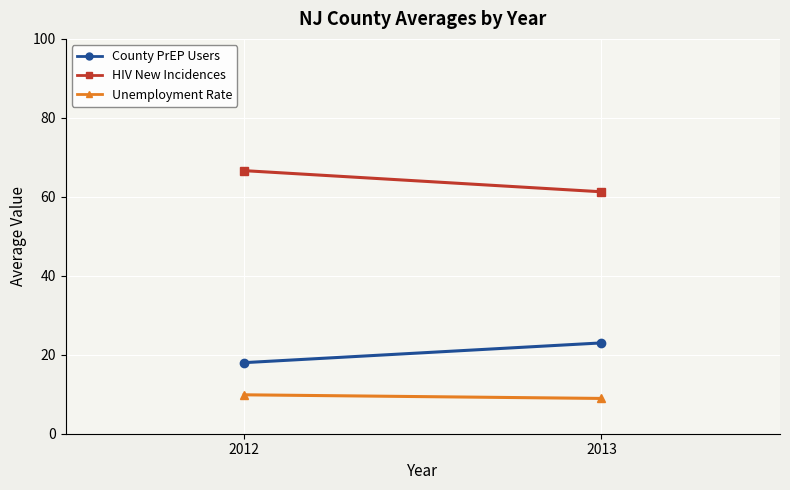

Which series has the largest range (max minus min)?

HIV New Incidences